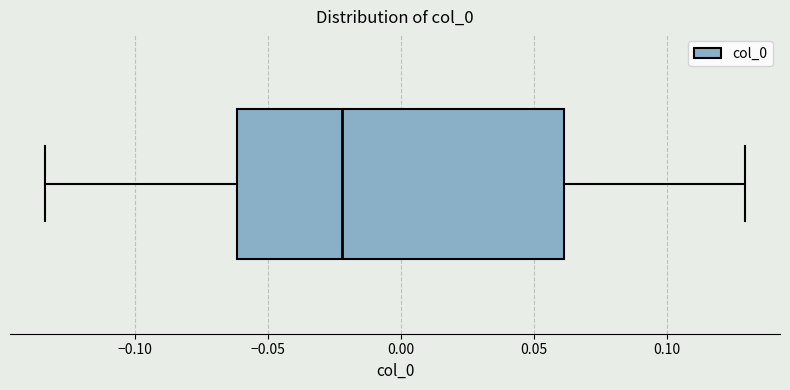

Read this box plot against the x-axis: the position of the median line, the range covered by the box, and the ends of both whiskers. The values are not printed on the chart, so give them approximately, as read against the axis.

median -0.020, box -0.060 to 0.060, whiskers -0.135 to 0.130